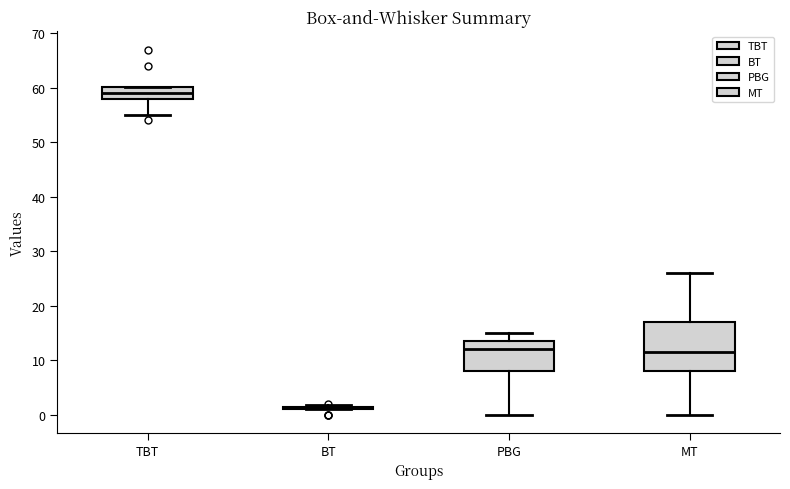

Which box is the tallest, from its lower edge to its upper edge?

MT